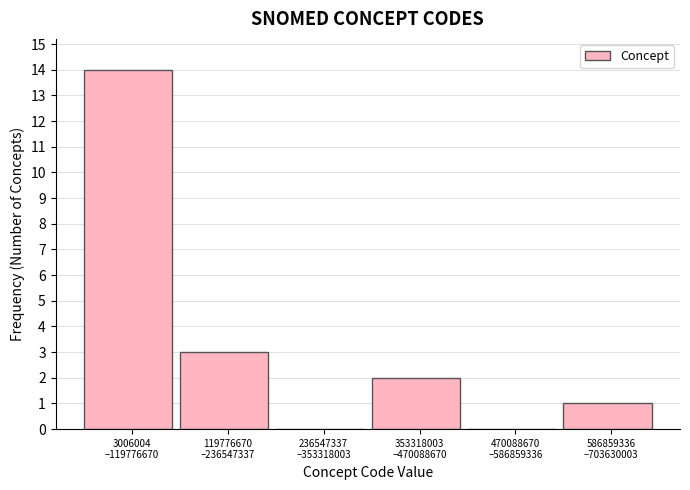

What is the maximum value shown in the chart?

14